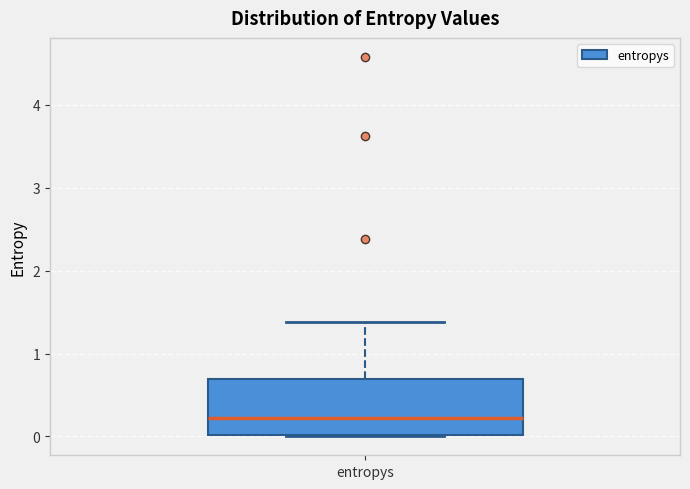

Where is the lower edge of the box for entropys on the y-axis? The values are not printed on the chart, so give them approximately, as read against the axis.

0.0